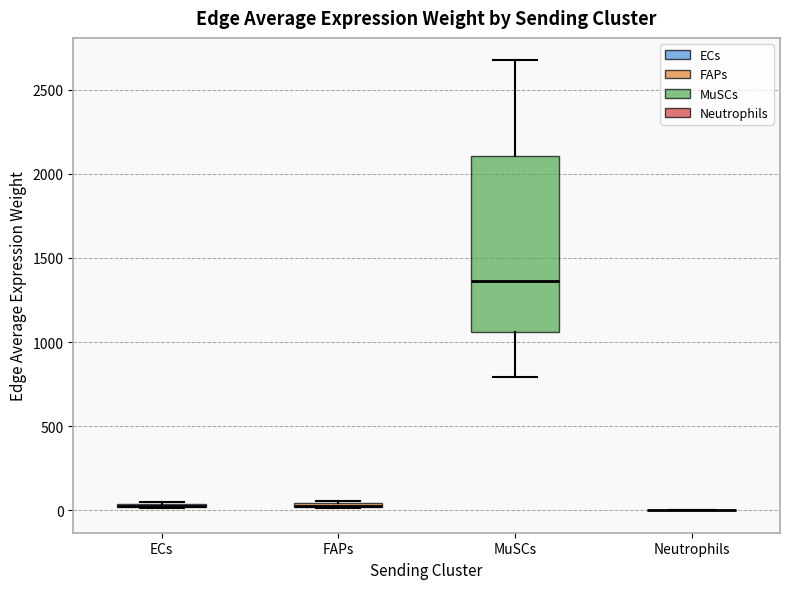

Which box is the tallest, from its lower edge to its upper edge?

MuSCs